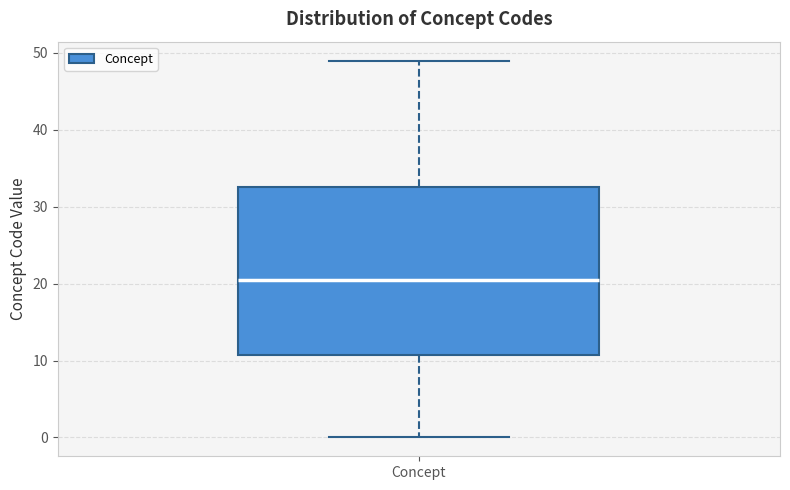

Read this box plot against the y-axis: the position of the median line, the range covered by the box, and the ends of both whiskers. The values are not printed on the chart, so give them approximately, as read against the axis.

median 21, box 11 to 33, whiskers 0 to 49